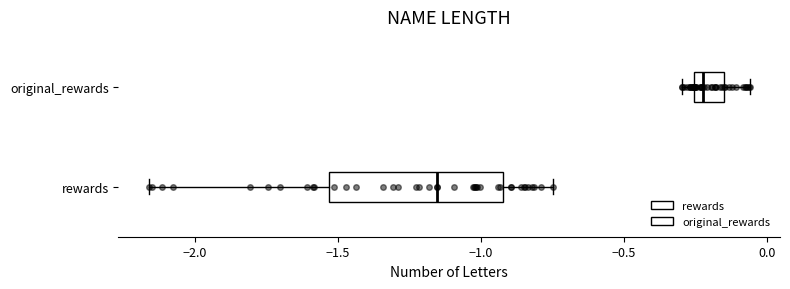

Reading bottom to top, transcribe this box plot: for each box, give where its median line is, the range the box spans, and where its two whiskers end, as read against the x-axis. The values are not printed on the chart, so give them approximately, as read against the axis.

rewards: median -1.15, box -1.55 to -0.90, whiskers -2.15 to -0.75
original_rewards: median -0.20, box -0.25 to -0.15, whiskers -0.30 to -0.05